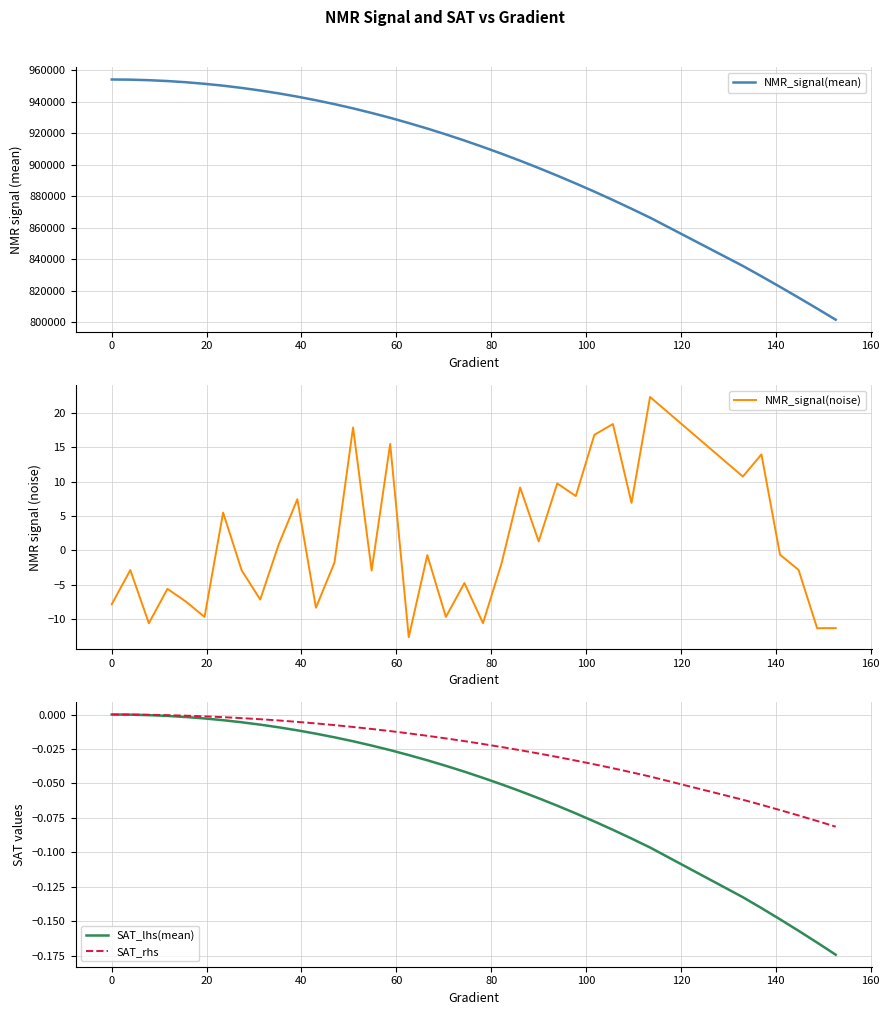

Count the number of categories in the chart.

36